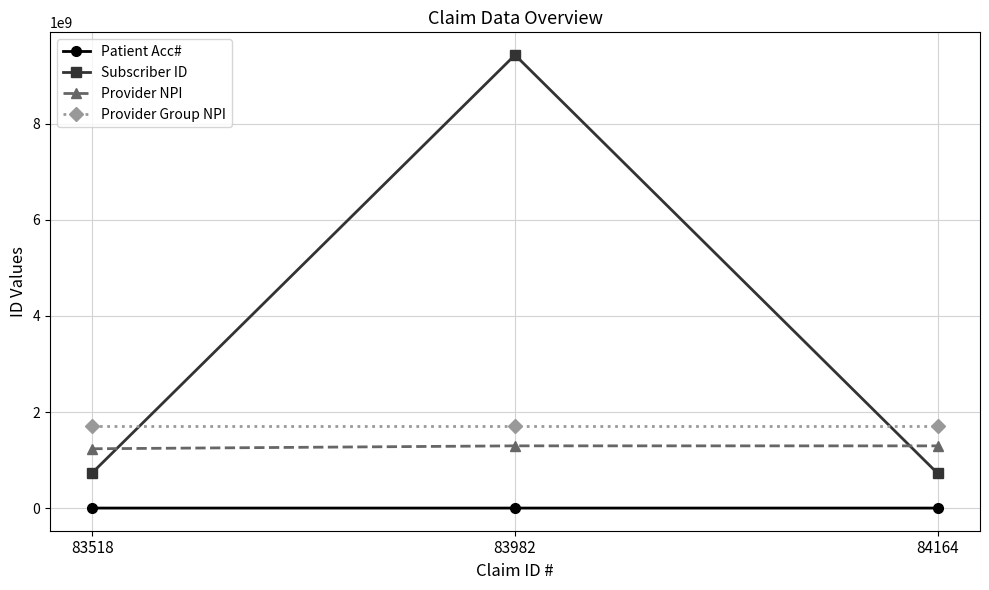

What is the maximum value shown in the chart?

9435751831